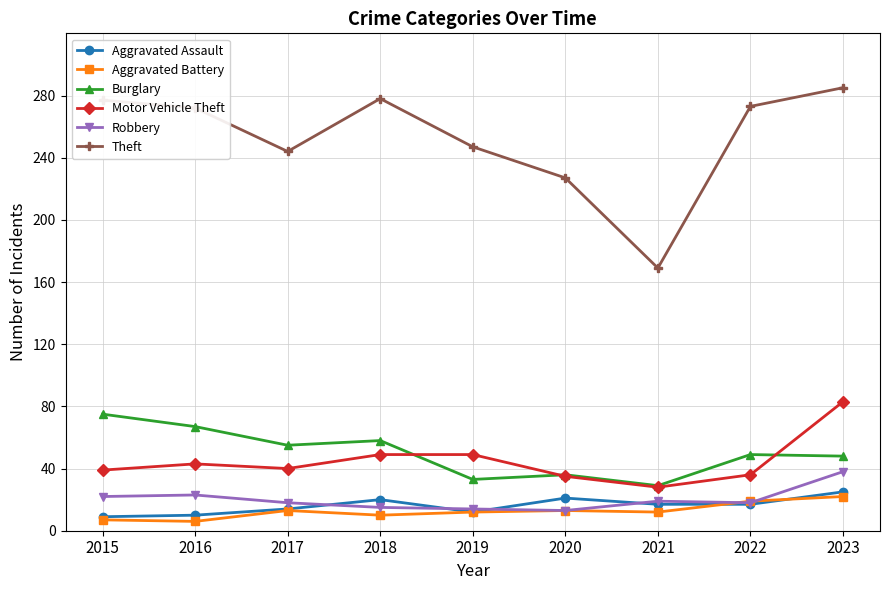

How many interior local peaks does the Aggravated Assault series have?

2